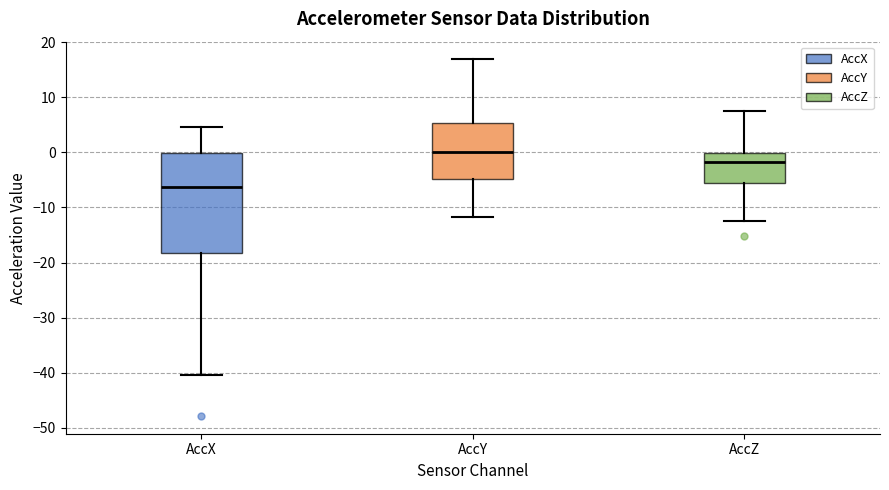

Comparing the boxes themselves (not the whiskers), which one is the tallest?

AccX